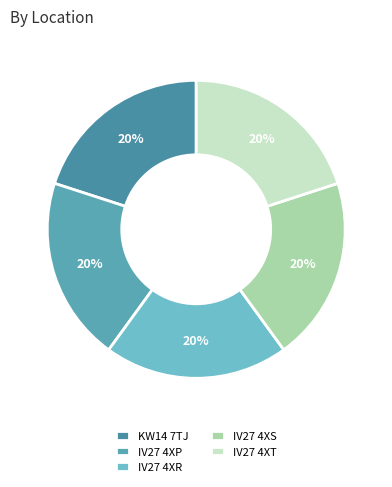

Combined, what portion of the pie is IV27 4XS and IV27 4XT?

40.0%